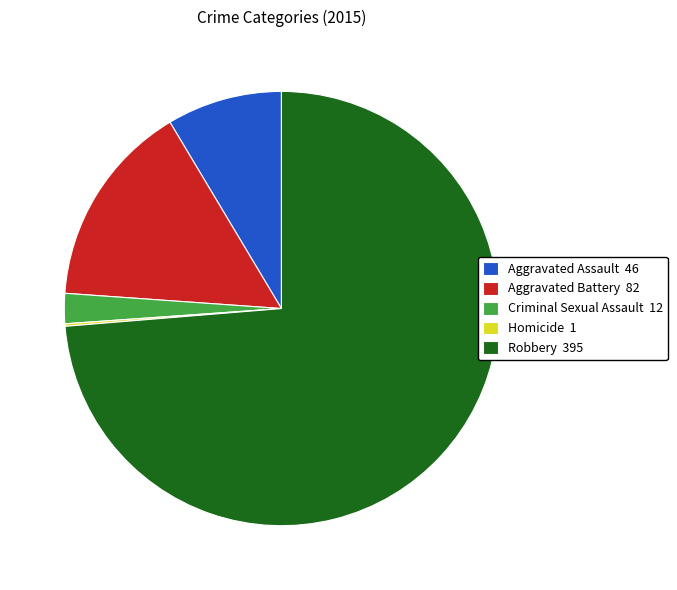

What is the ratio of the value at Criminal Sexual Assault 12 to the value at Aggravated Assault 46?

0.3